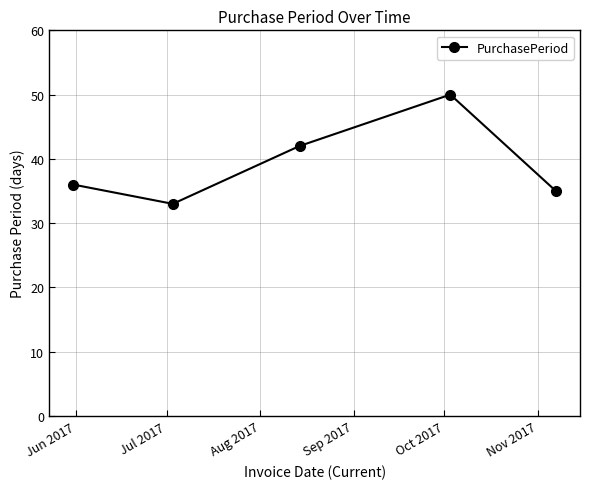

What is the difference between the maximum and minimum values?

17